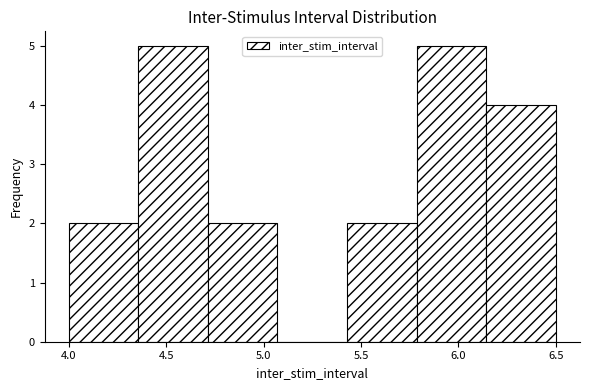

Reading left to right, transcribe this chart: for each bar, give the range it covers on the x-axis and its height. Neither the bar edges nor the heights are printed on the chart, so give them approximately, as read against the axes.

4.00 to 4.35: 2
4.35 to 4.70: 5
4.70 to 5.05: 2
5.05 to 5.45: 0
5.45 to 5.80: 2
5.80 to 6.15: 5
6.15 to 6.50: 4